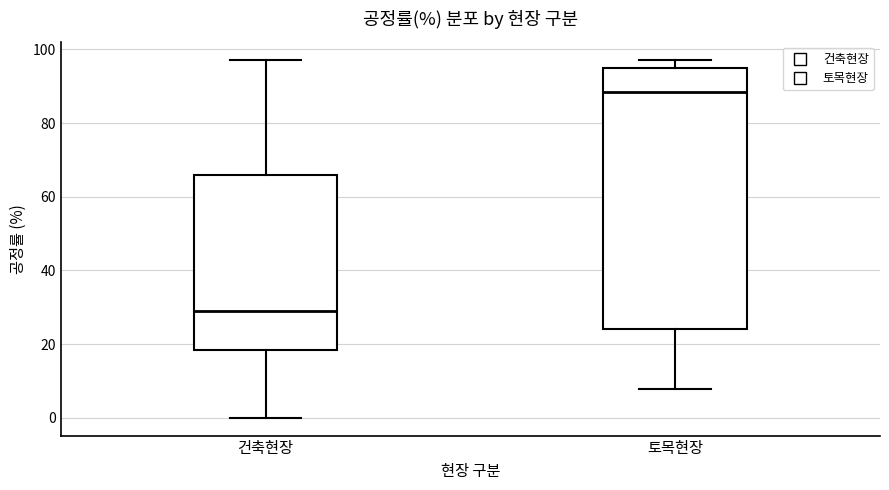

Which box has the lowest median line?

건축현장